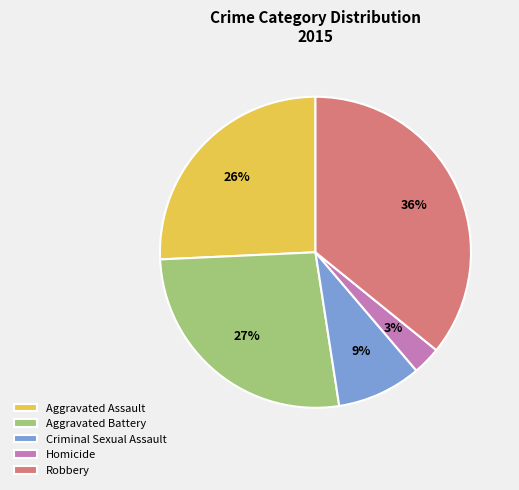

Is it true that Criminal Sexual Assault is 16% of the pie?

False